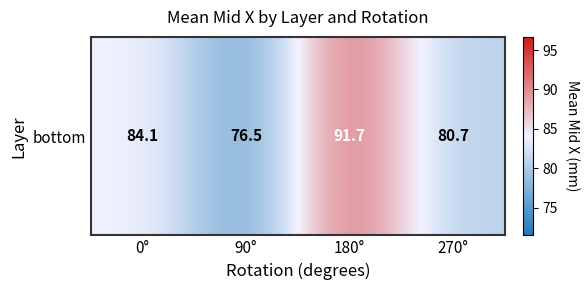

The value at 180° is 91.7. True or false?

True